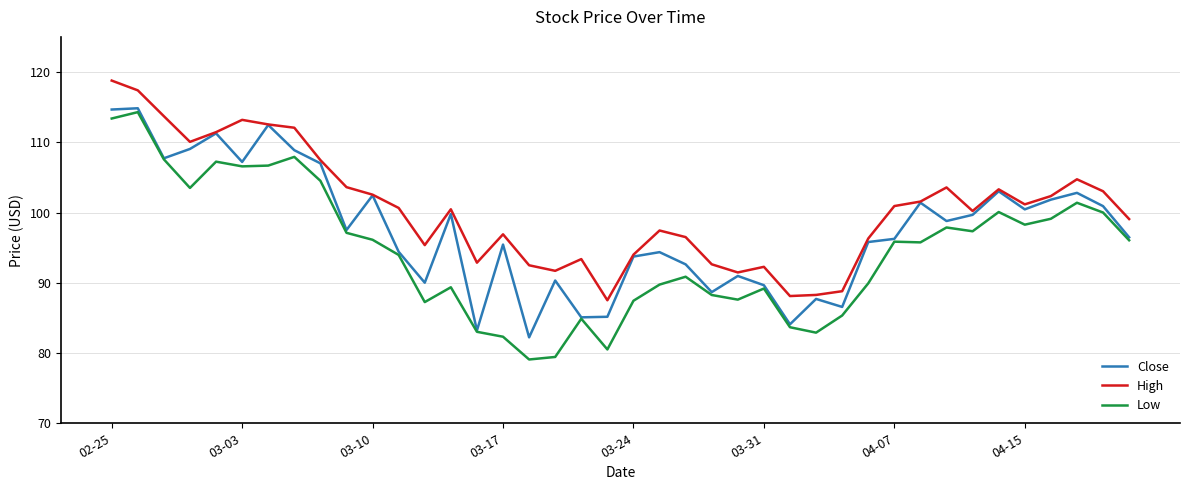

Which series has the largest range (max minus min)?

Low